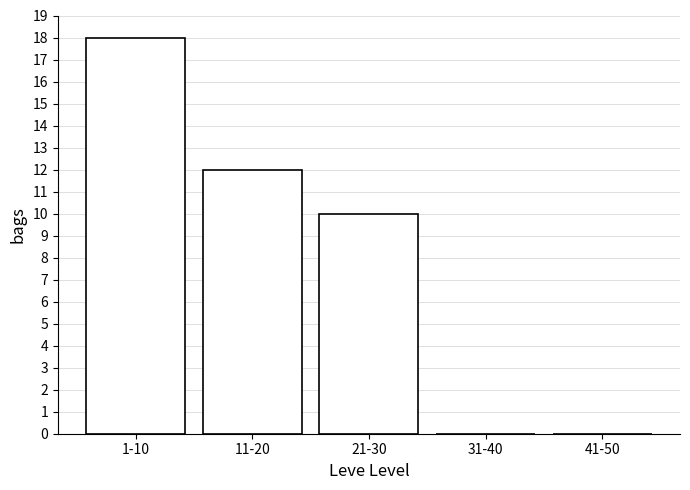

Reading right to left, list all the values displayed in this chart.

41-50=0	31-40=0	21-30=10	11-20=12	1-10=18